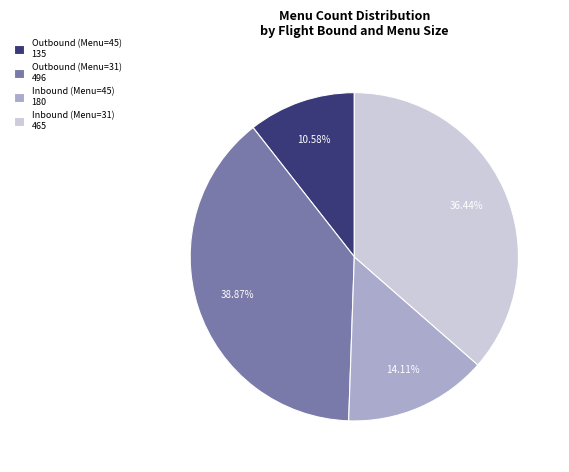

Which slice is the largest?

Outbound (Menu=31) 496